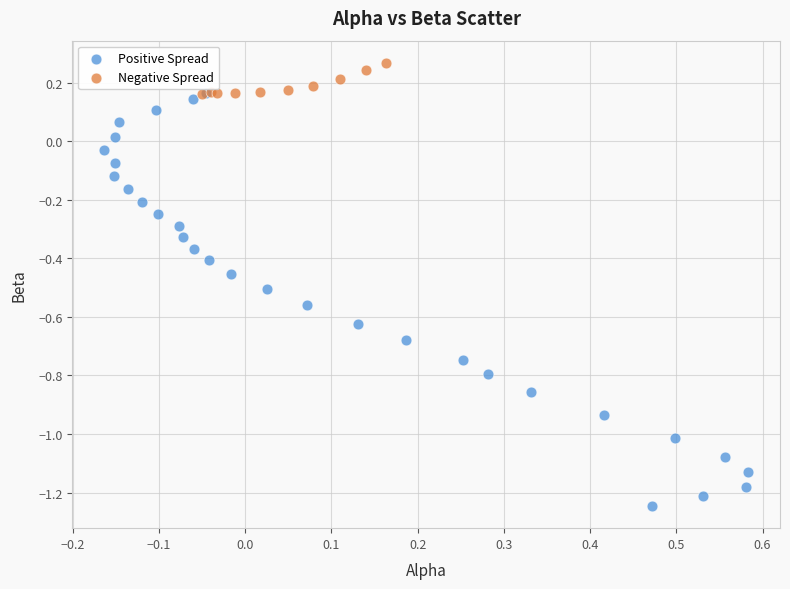

What are all the series names shown in the legend?

Positive Spread, Negative Spread